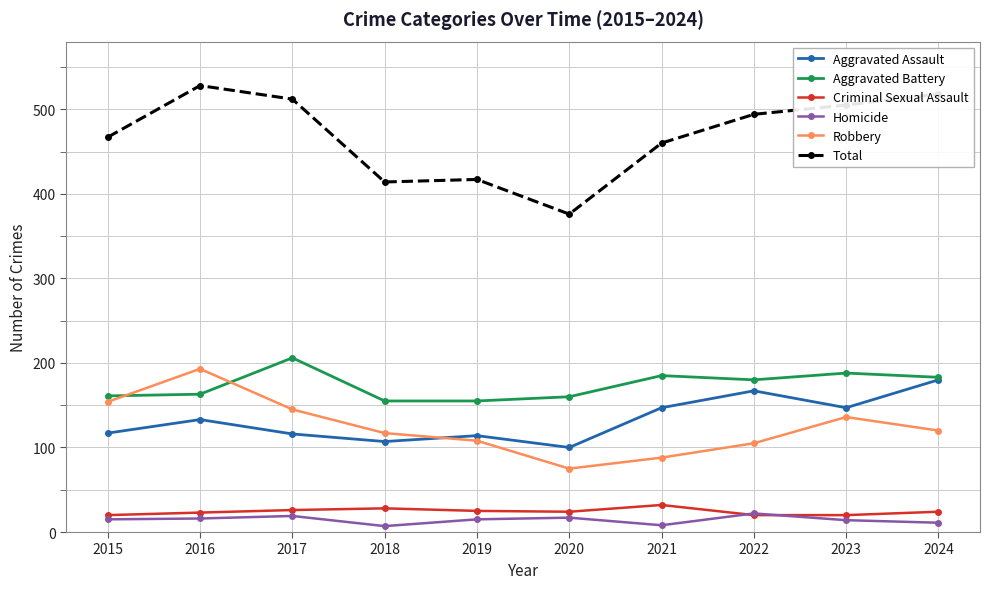

What is the smallest value displayed?

7